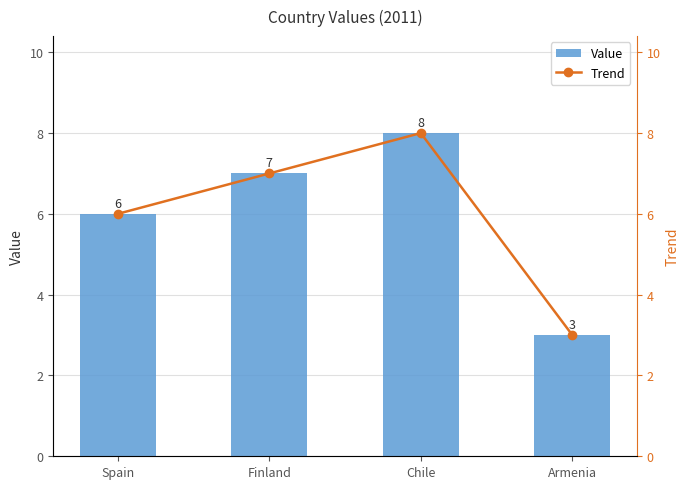

Which has a higher value, Armenia or Spain?

Spain